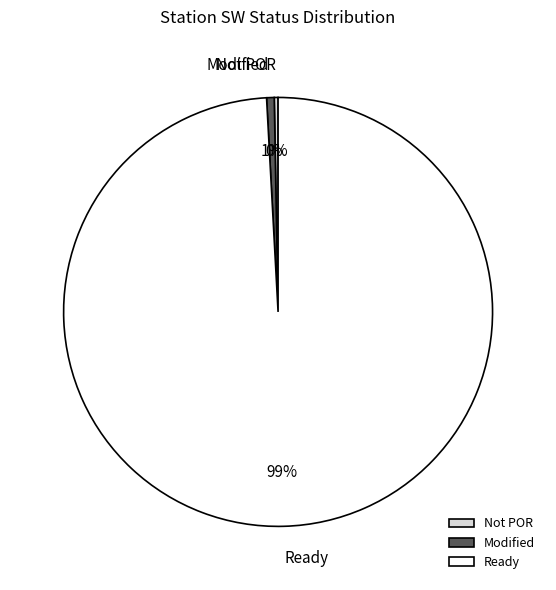

Which category has the biggest portion of the pie?

Ready